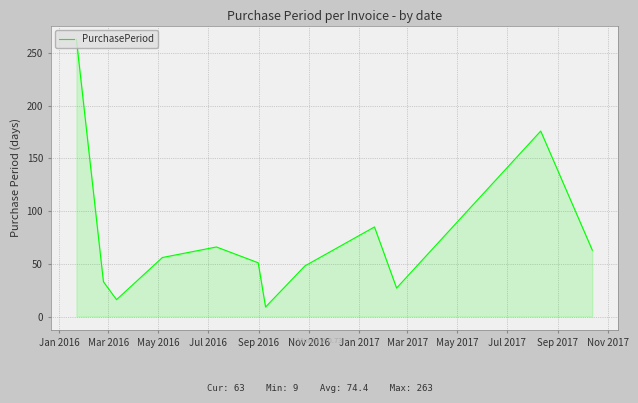

What is the smallest value displayed?

9